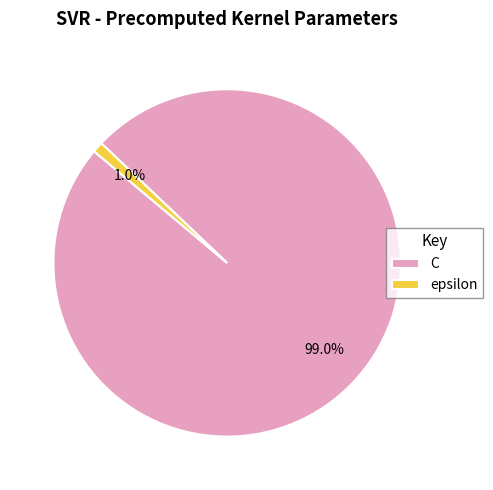

To the nearest percent, what portion does epsilon represent?

1%